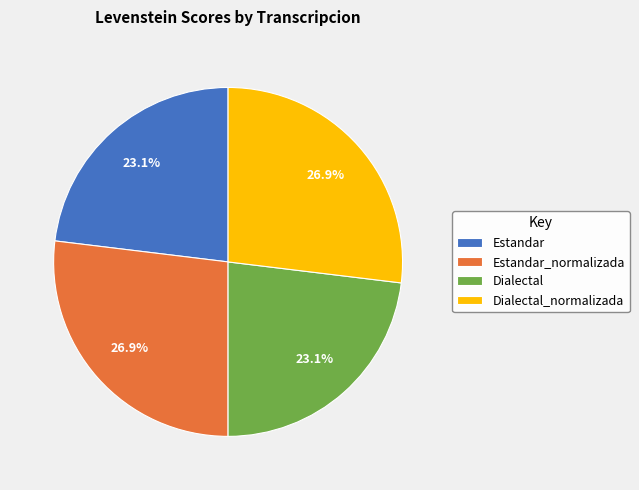

Which has a higher value, Dialectal or Dialectal_normalizada?

Dialectal_normalizada